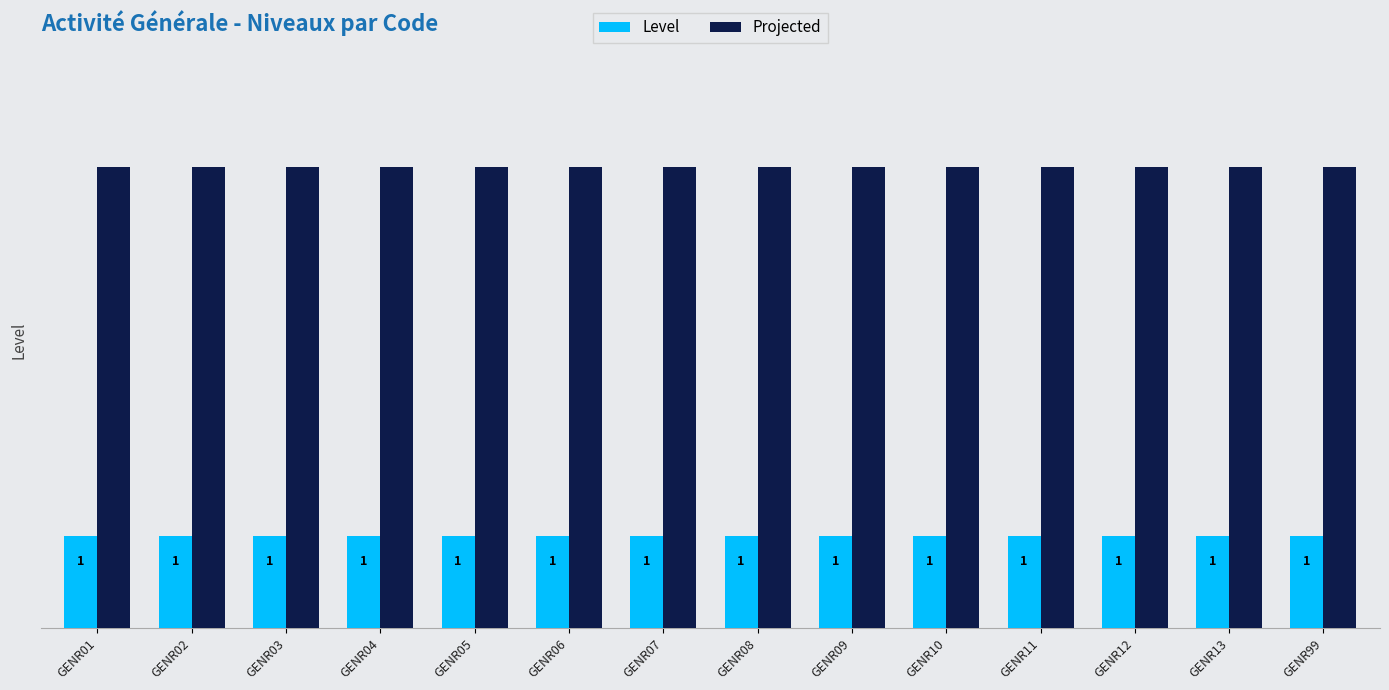

What are all the series names shown in the legend?

Level, Projected